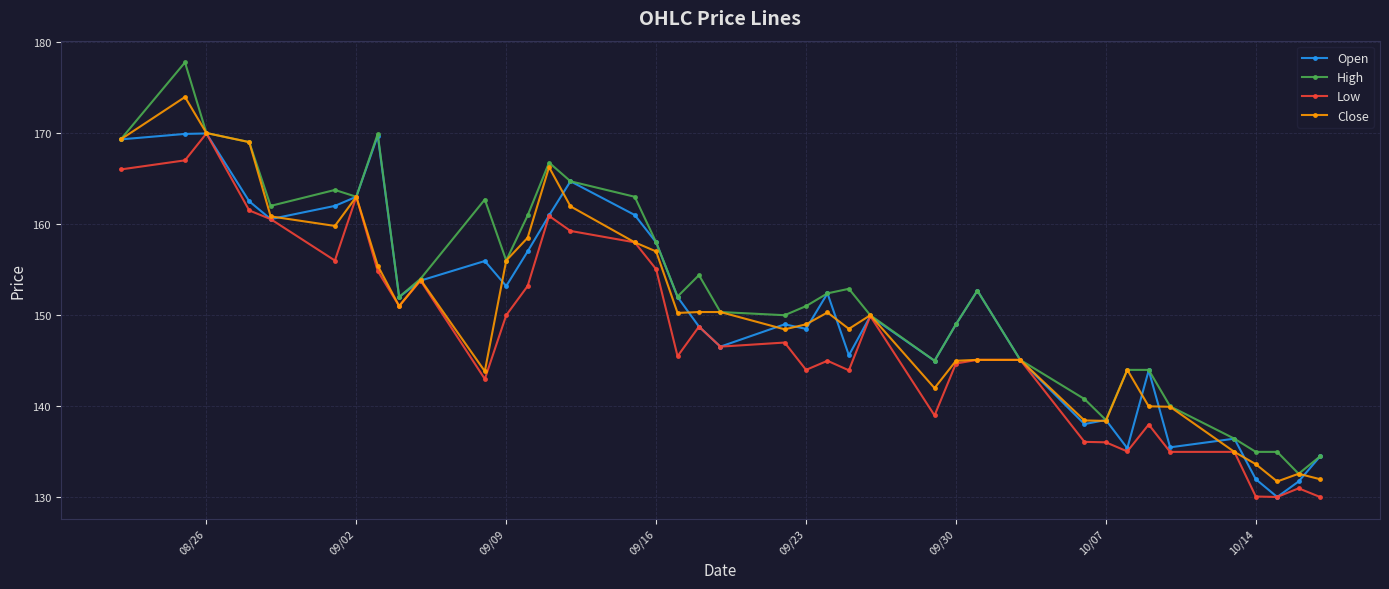

Which series has the largest total across all categories?

High